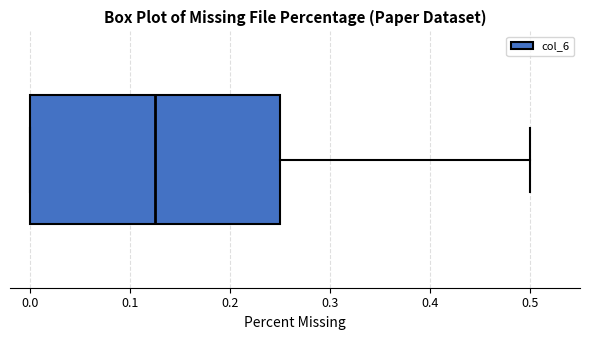

Where is the right edge of the box on the x-axis? The values are not printed on the chart, so give them approximately, as read against the axis.

0.25